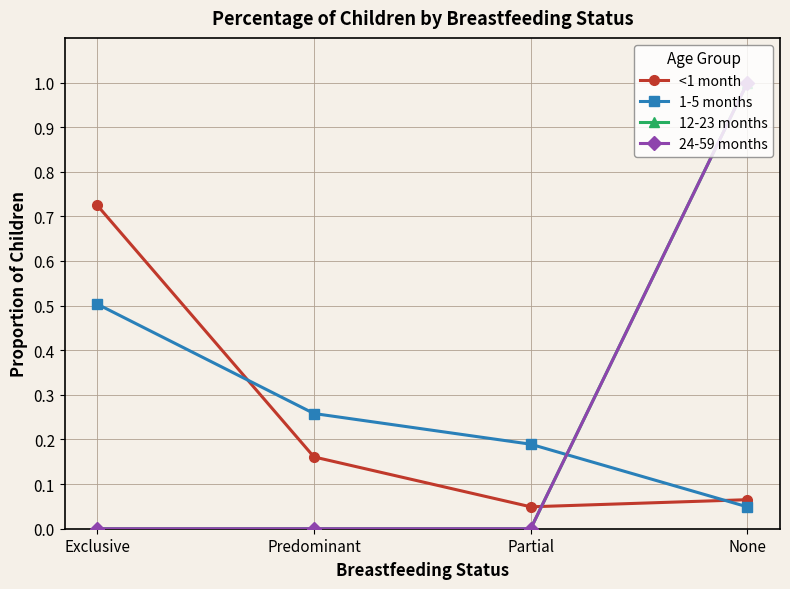

What is the average value of the 12-23 months series?

0.2